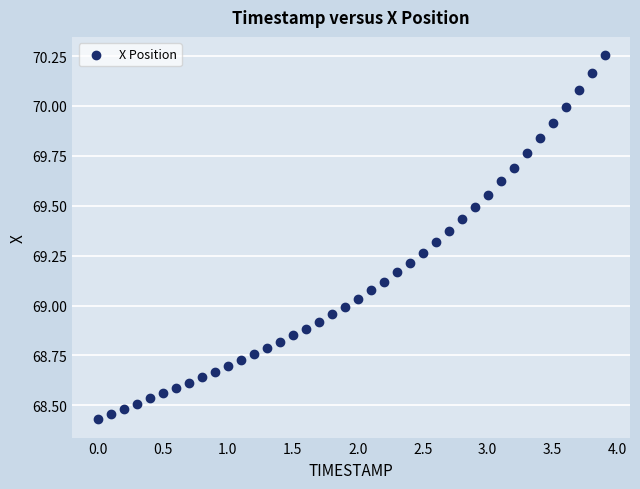

What is the range of Y values (max minus min)?

1.8